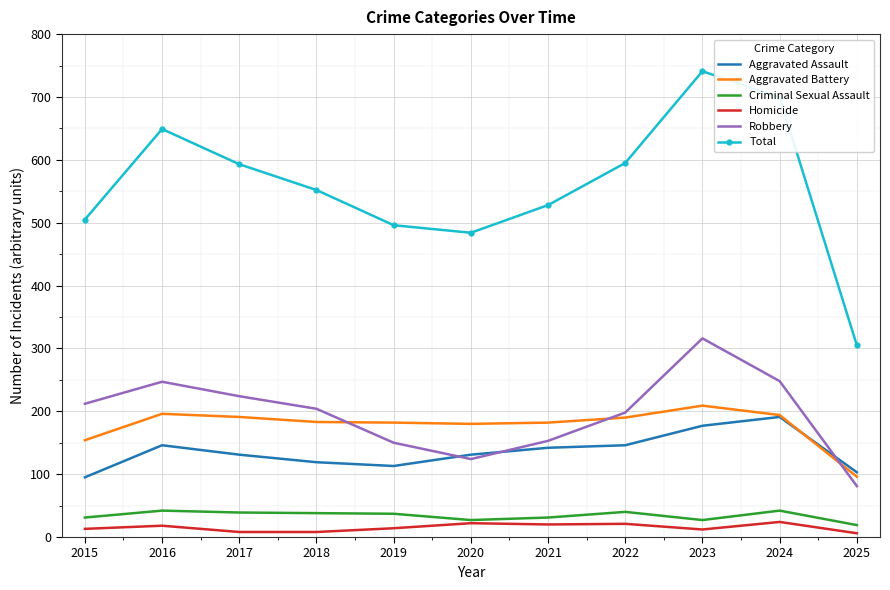

What is the maximum value for Aggravated Battery?

209